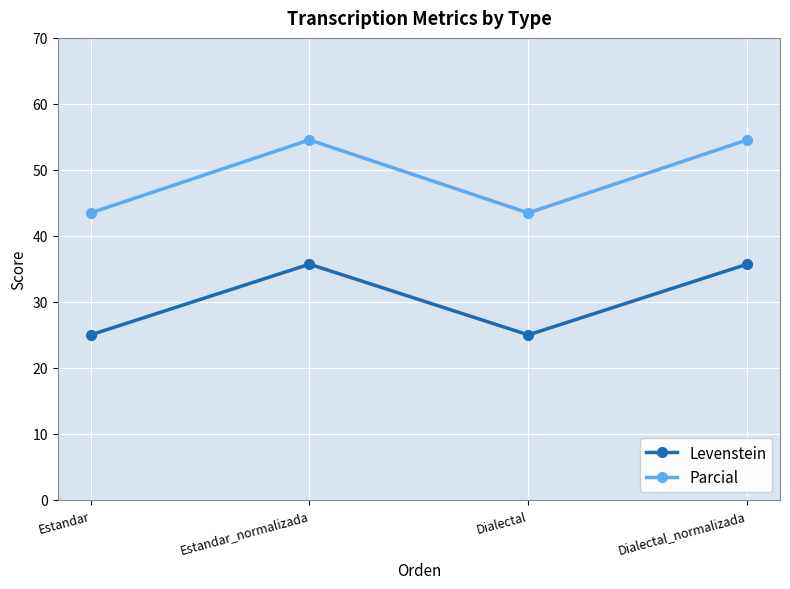

At which category does Parcial reach its first local peak?

Estandar_normalizada